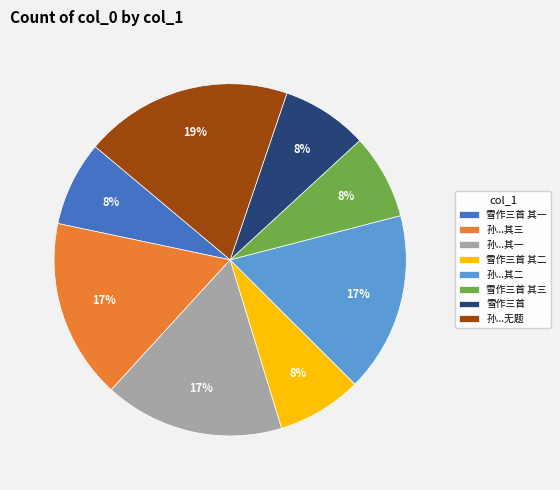

What is the ratio of the value at 雪作三首 其一 to the value at 雪作三首 其二?

1.0